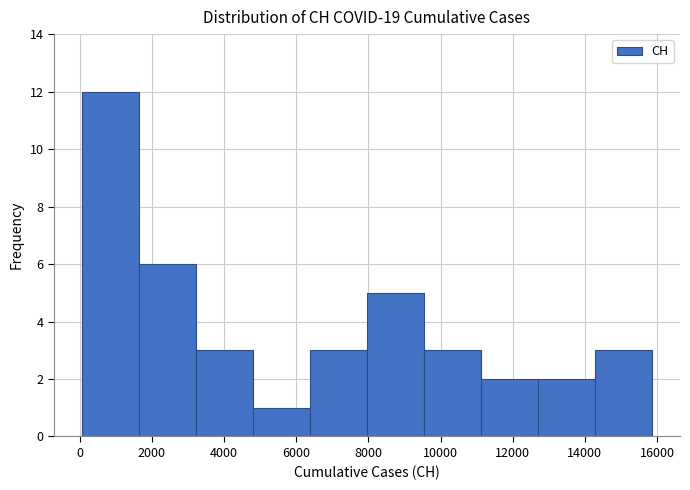

Which range on the x-axis has the tallest bar?

0 to 1600